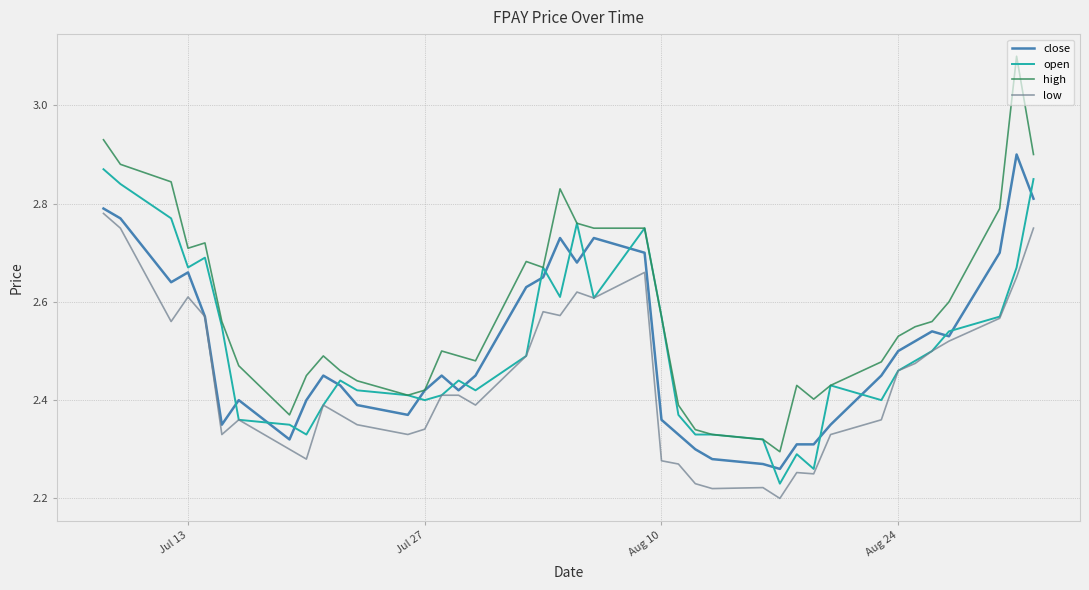

How many intersections are there between open and close?

18